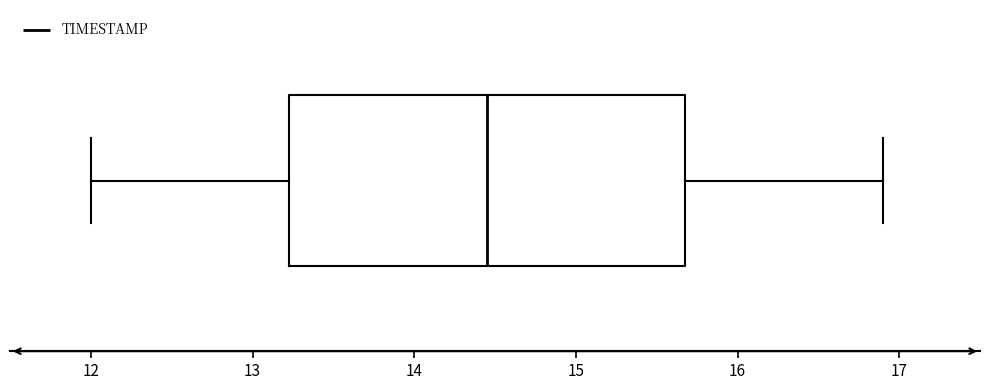

Transcribe this box plot: give where the median line is, the range the box spans, and where the two whiskers end, as read against the x-axis. The values are not printed on the chart, so give them approximately, as read against the axis.

median 14.5, box 13.2 to 15.7, whiskers 12.0 to 16.9